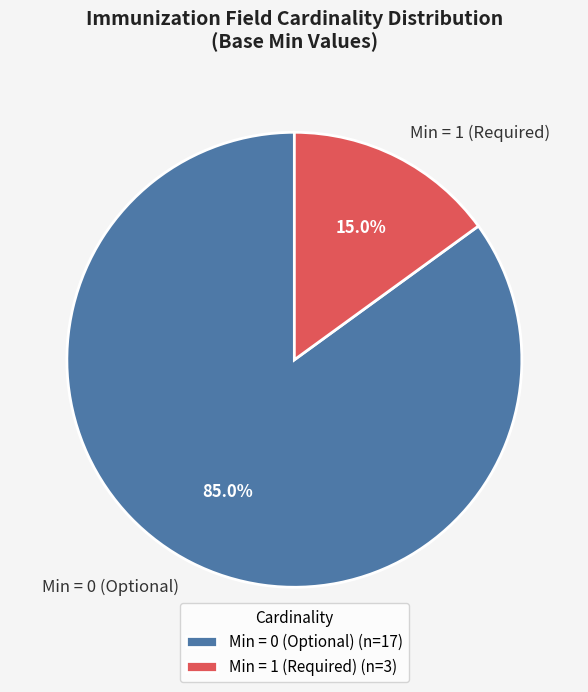

To the nearest percent, what is the difference between the largest and smallest slice percentages?

70%